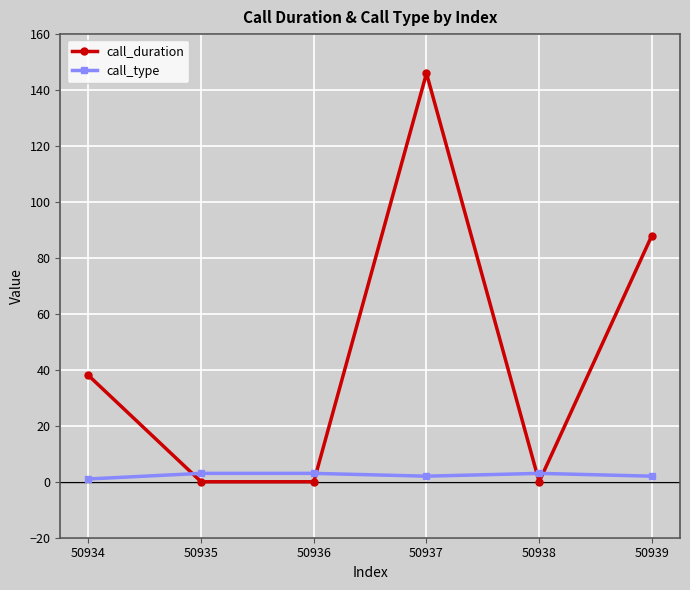

List the series in order of their overall mean, highest first.

call_duration, call_type